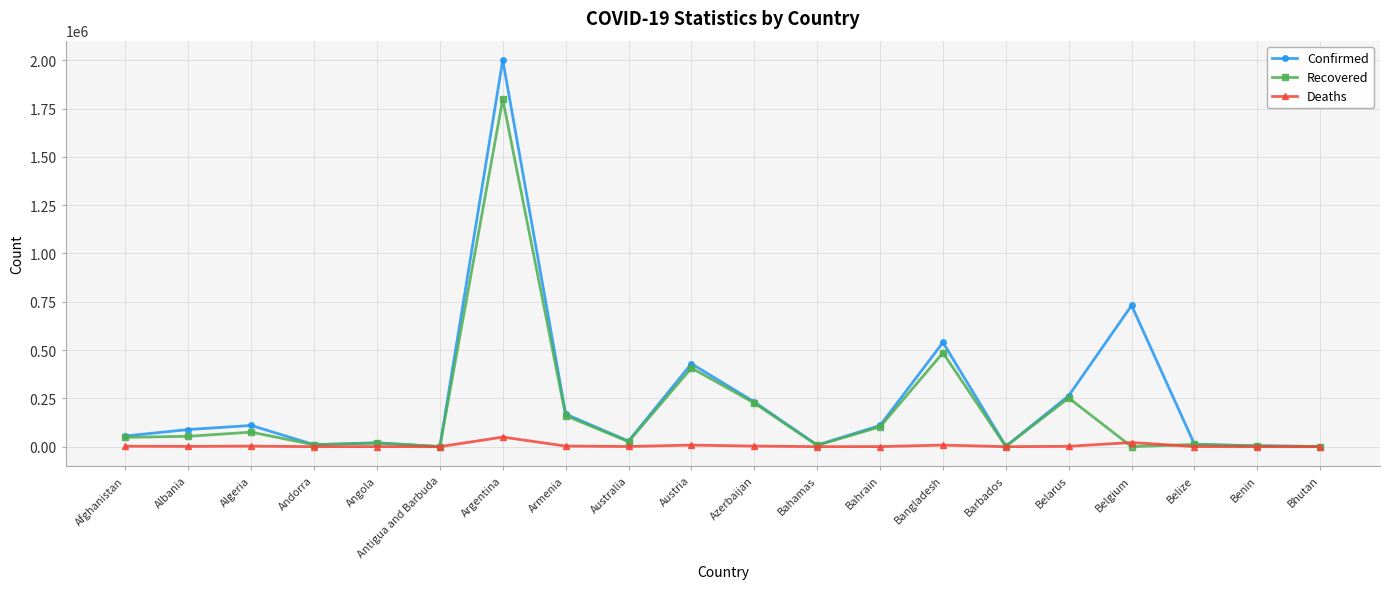

What is the difference between the highest and lowest values at Algeria?

106856